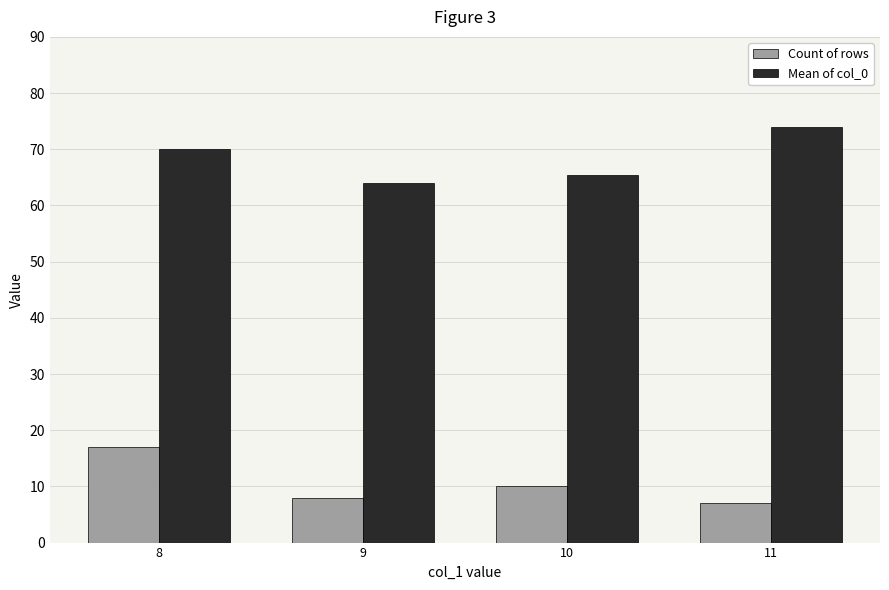

At which category does the chart reach its peak across all series?

11